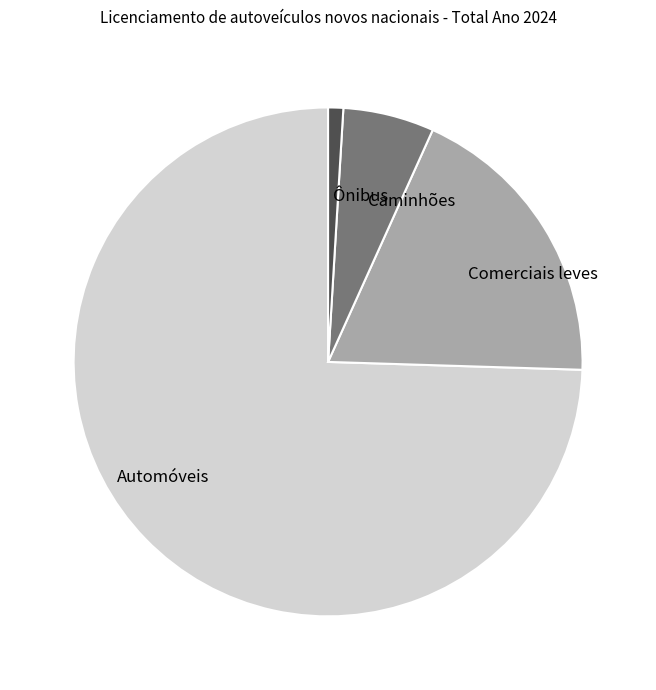

Which slice is the smallest?

Ônibus